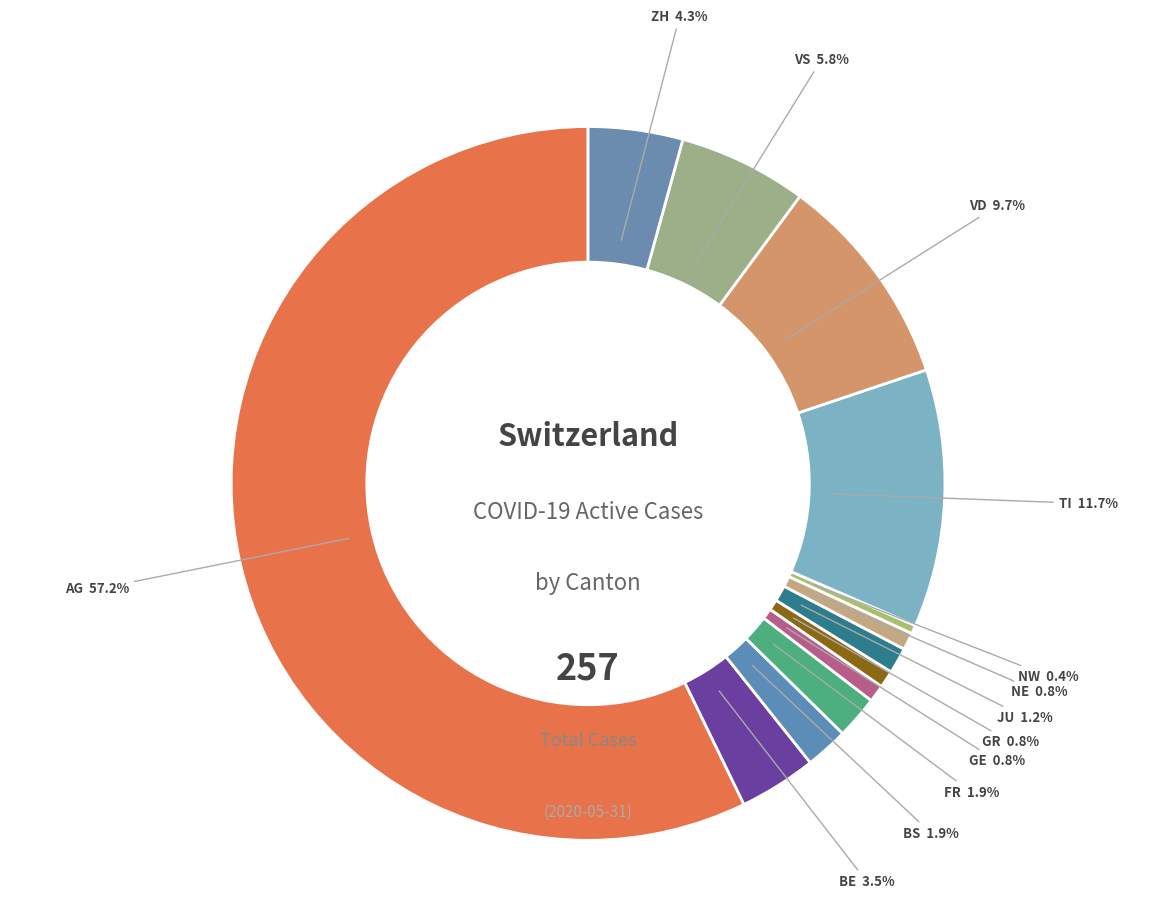

What percentage do GE and BS together represent?

2.7%